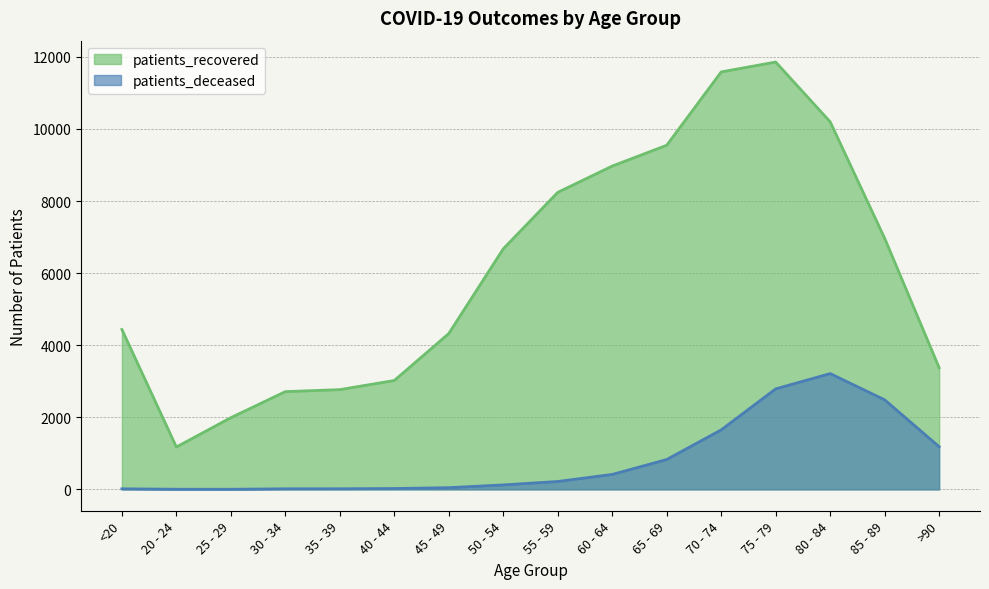

What is the highest value of the patients_recovered series?

11857